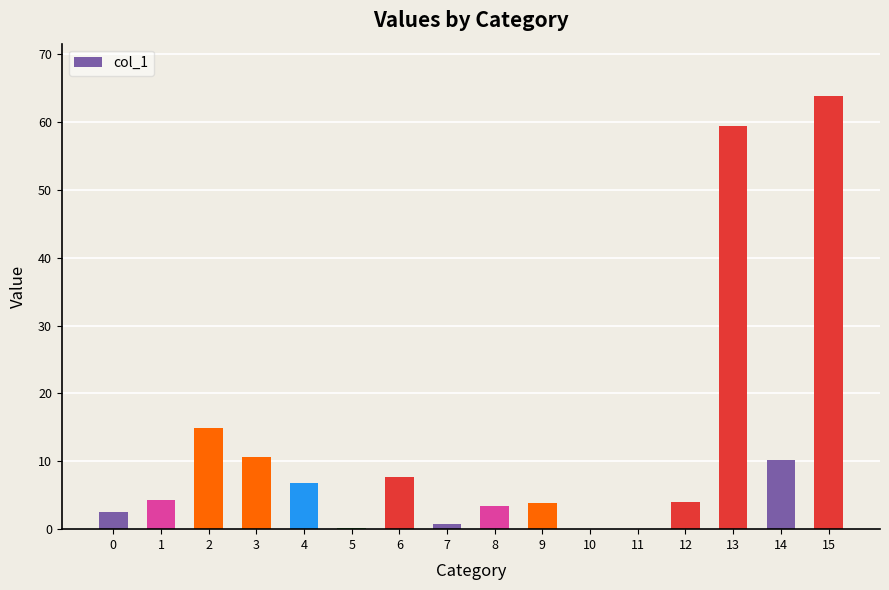

What is the sum of all values?

192.2